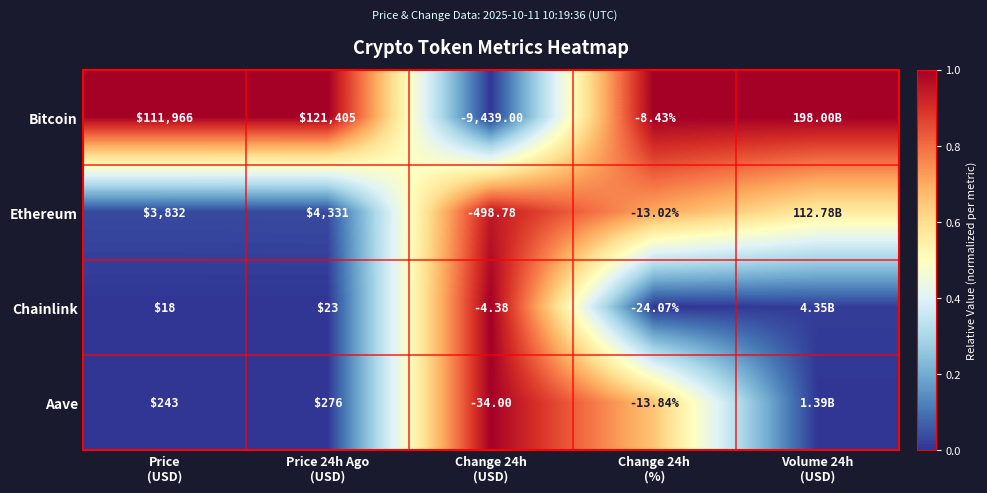

The value of Aave at Price 24h Ago (USD) is 0.0. True or false?

False